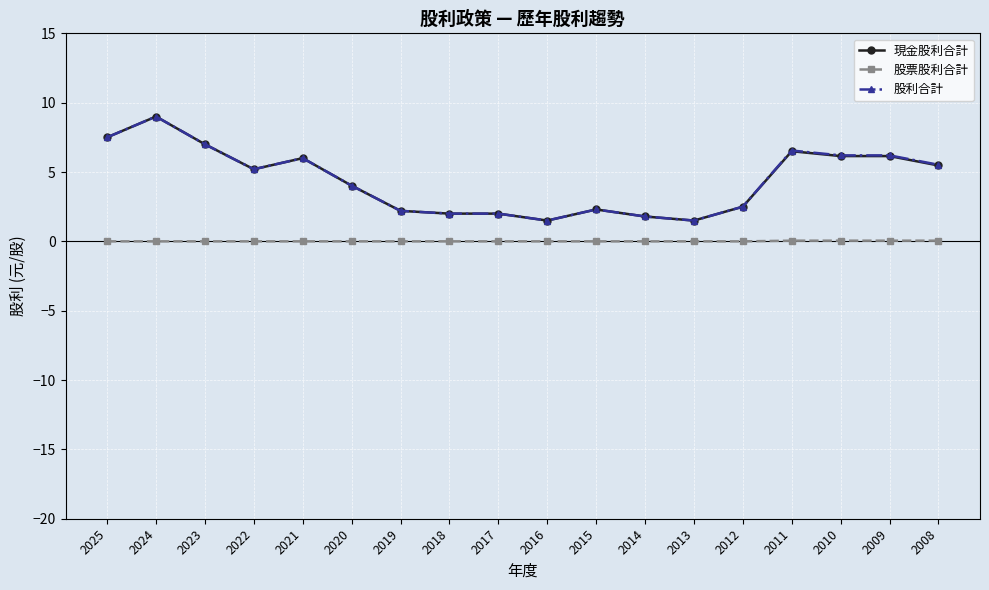

The 現金股利合計 series shows 1.3 at 2010. True or false?

False